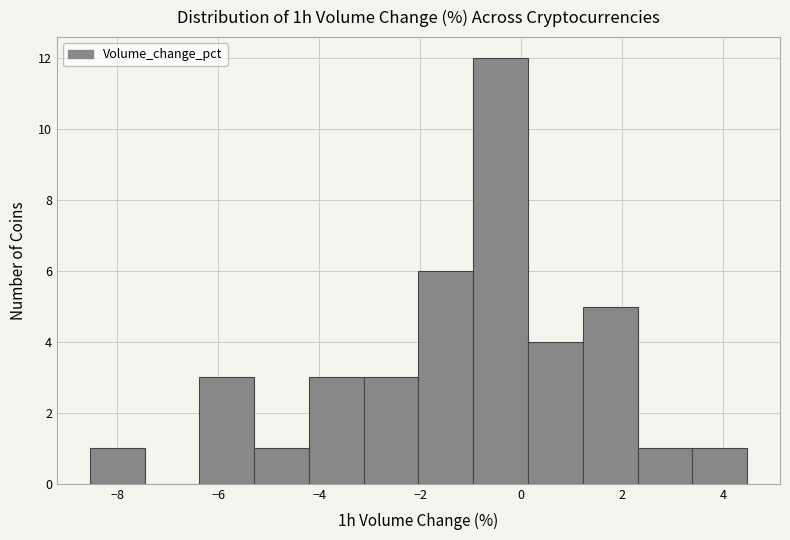

Over which range of the x-axis is the bar tallest?

-1.0 to 0.2